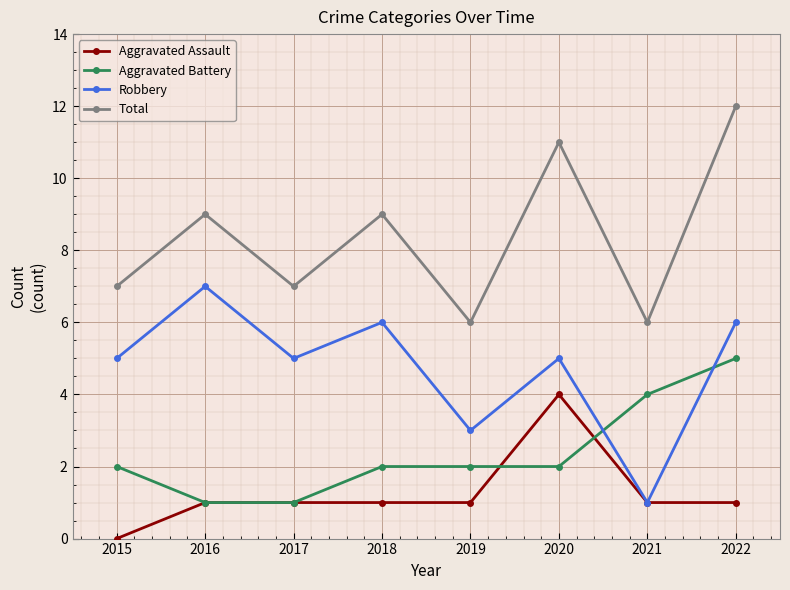

Which series changed the most between 2017 and 2022?

Total